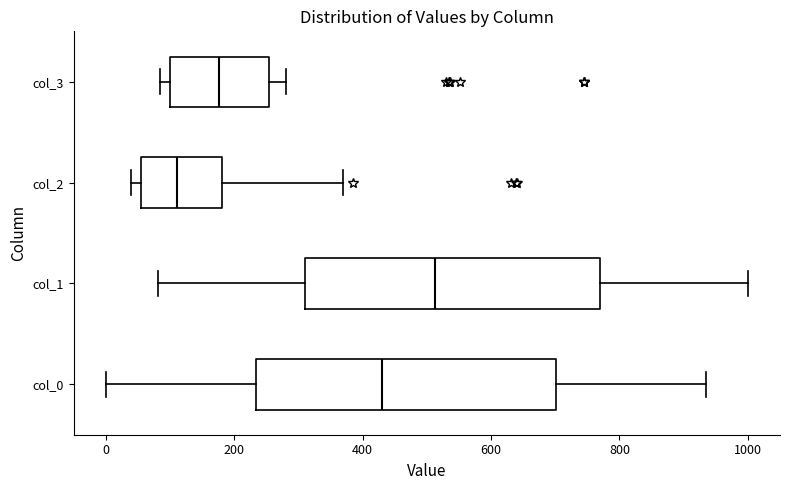

Reading bottom to top, transcribe this box plot: for each box, give where its median line is, the range the box spans, and where its two whiskers end, as read against the x-axis. The values are not printed on the chart, so give them approximately, as read against the axis.

col_0: median 440, box 240 to 700, whiskers 0 to 940
col_1: median 520, box 320 to 780, whiskers 80 to 1000
col_2: median 120, box 60 to 180, whiskers 40 to 360
col_3: median 180, box 100 to 260, whiskers 80 to 280